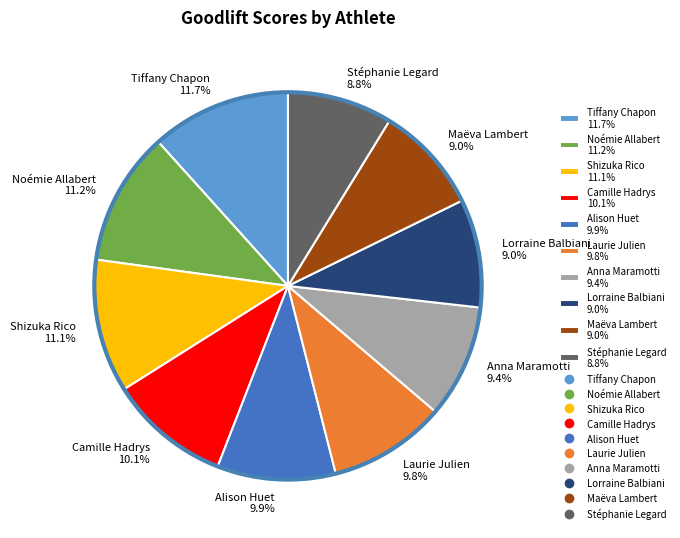

Which has a higher value, Stéphanie Legard or Noémie Allabert?

Noémie Allabert